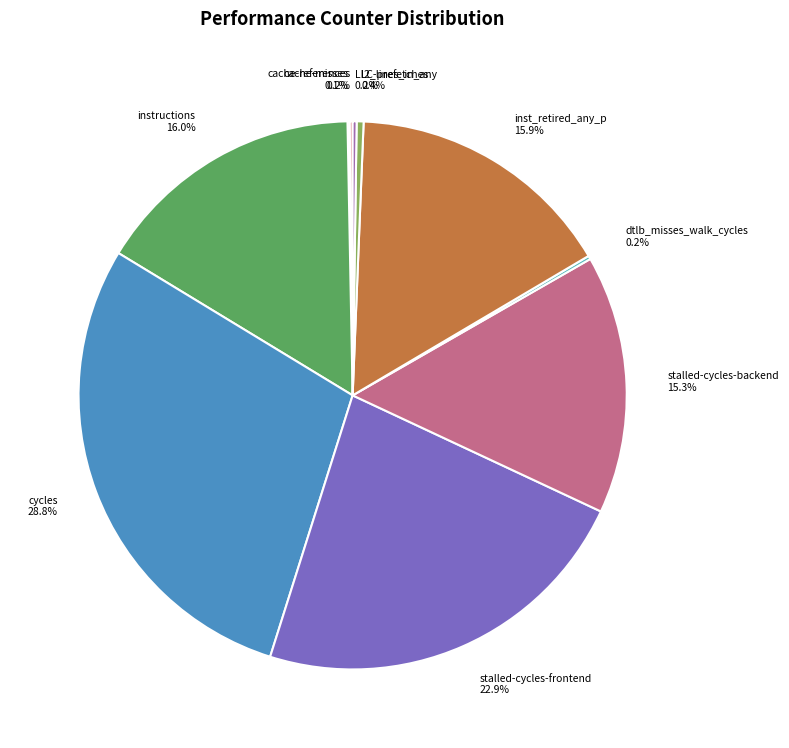

Which category has the biggest portion of the pie?

cycles